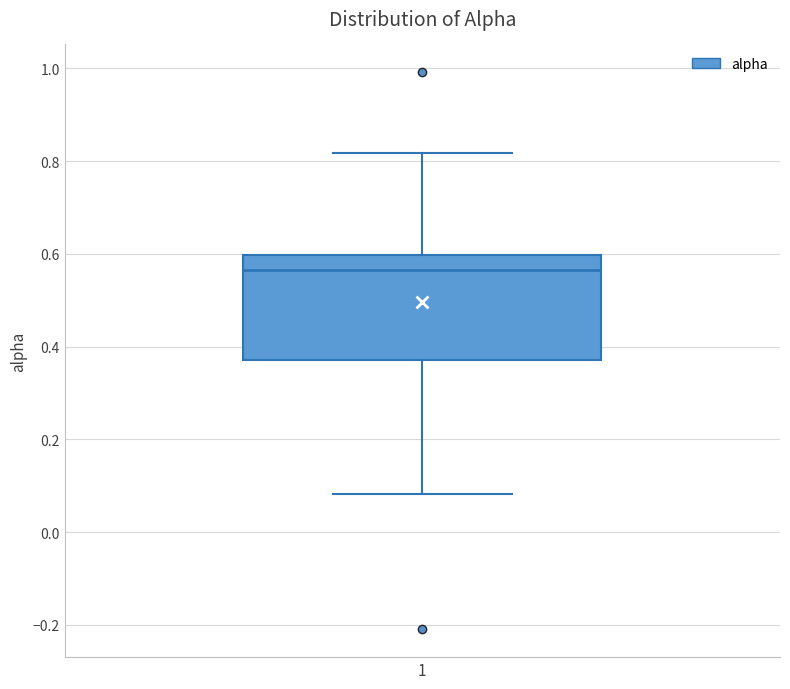

Where is the upper edge of the box at x = 1 on the y-axis? The values are not printed on the chart, so give them approximately, as read against the axis.

0.60